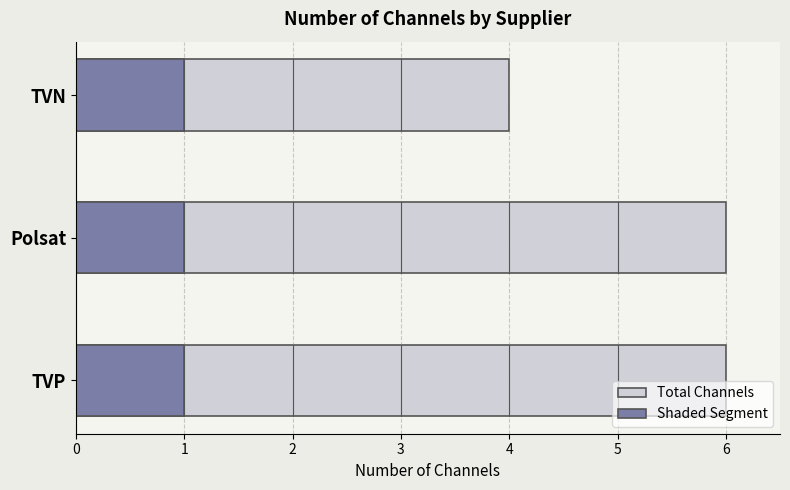

True or false: Shaded Segment has a value of 0.1 at 0.

False